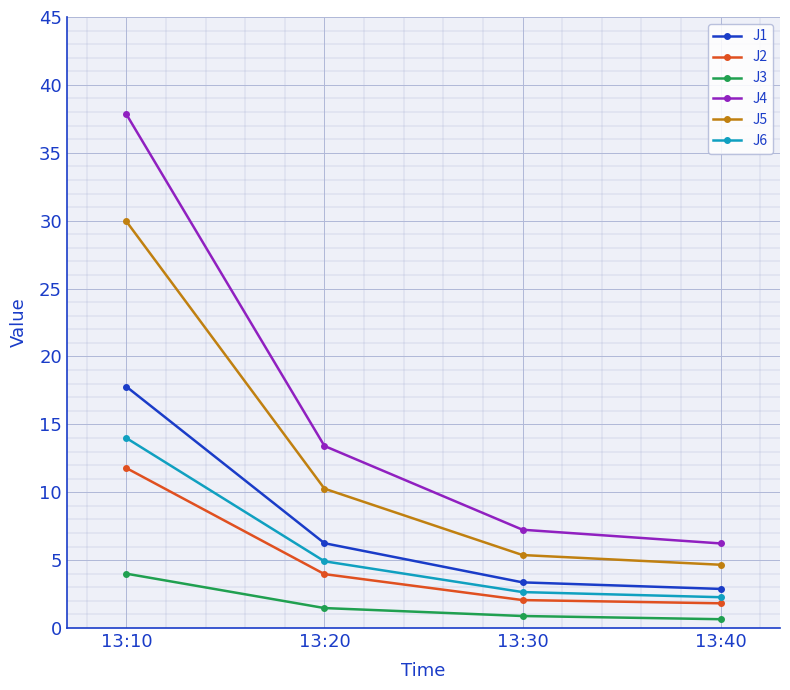

At which category does the chart reach its peak across all series?

13:10